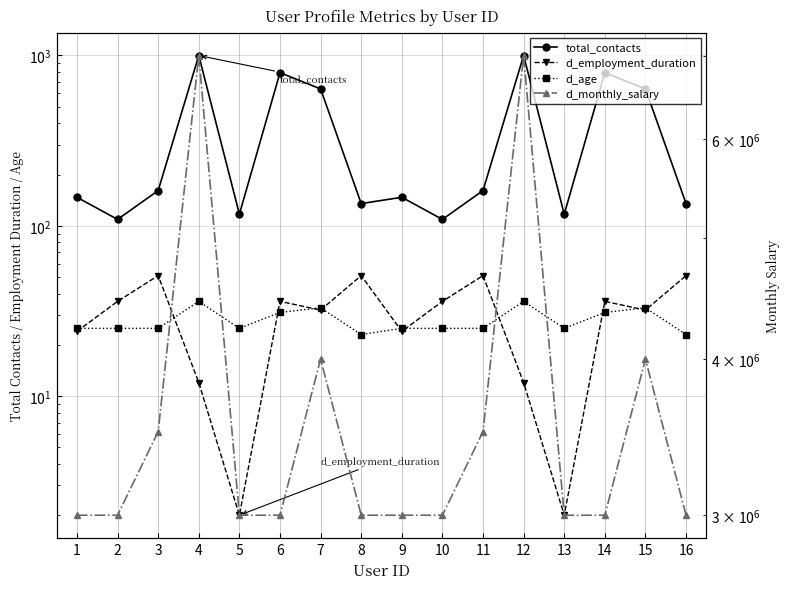

Which category has the lowest value in the d_age series?

8